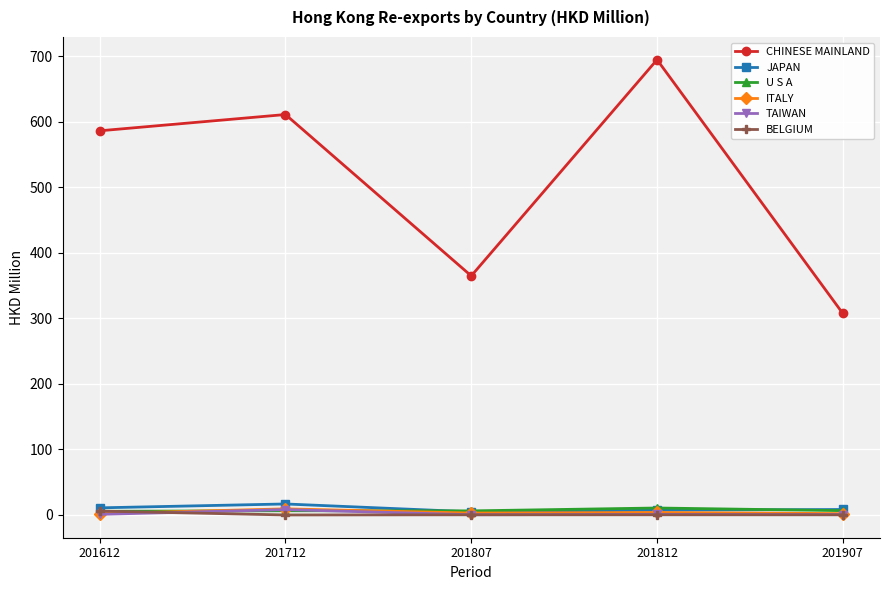

What are all the series names shown in the legend?

CHINESE MAINLAND, JAPAN, U S A, ITALY, TAIWAN, BELGIUM